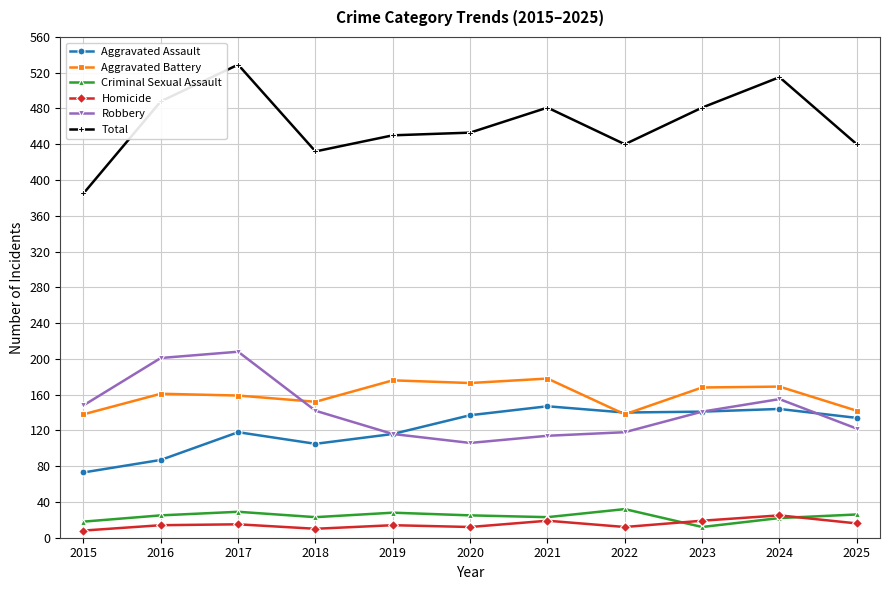

Which category has the highest value across all series?

2017